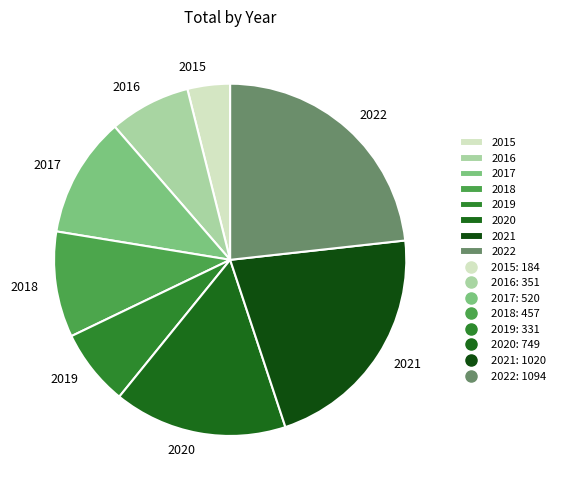

Count the number of slices in the pie.

8